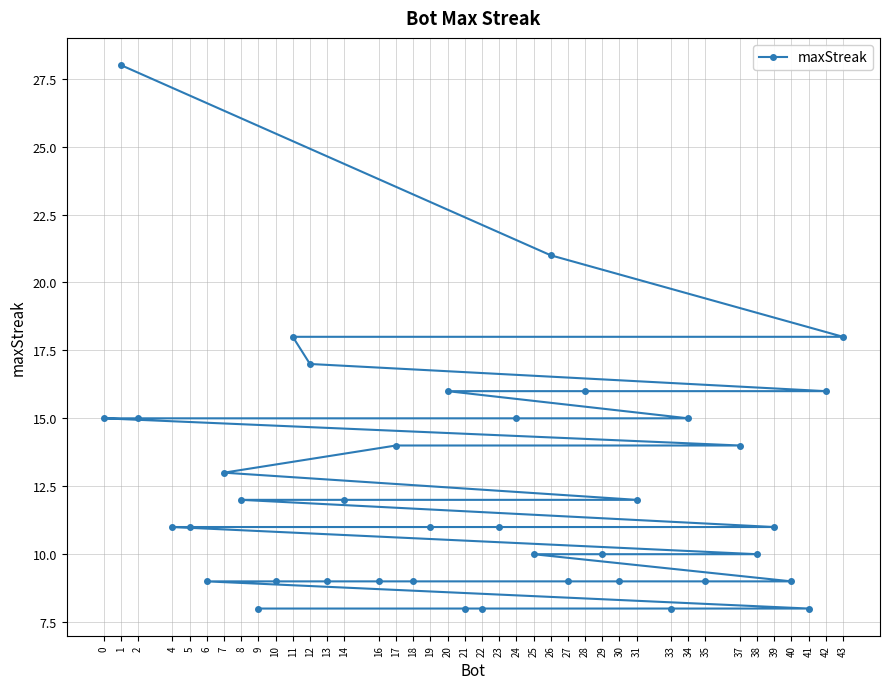

Reading right to left, extract all data points from this chart.

43=18	42=16	41=8	40=9	39=11	38=10	37=14	35=9	34=15	33=8	31=12	30=9	29=10	28=16	27=9	26=21	25=10	24=15	23=11	22=8	21=8	20=16	19=11	18=9	17=14	16=9	14=12	13=9	12=17	11=18	10=9	9=8	8=12	7=13	6=9	5=11	4=11	2=15	1=28	0=15